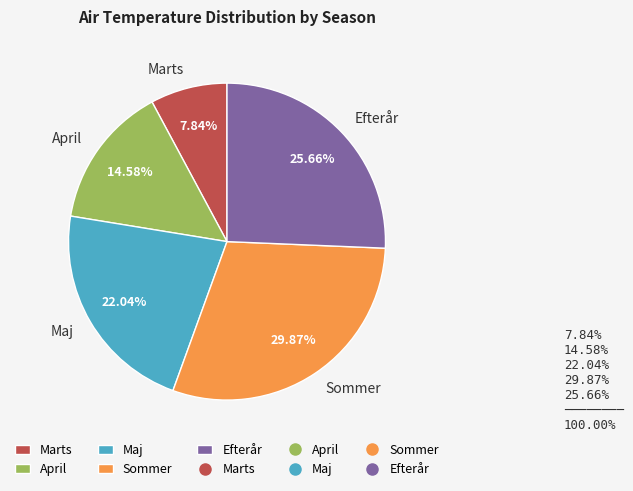

Approximately how many times larger is the value at April compared to Marts?

1.9